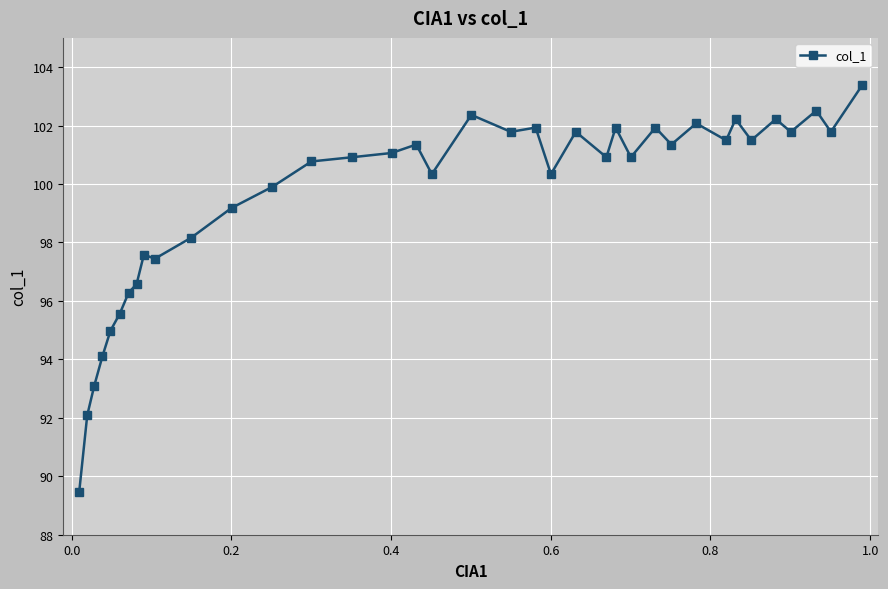

What is the value of the 13th point from the left?

99.9